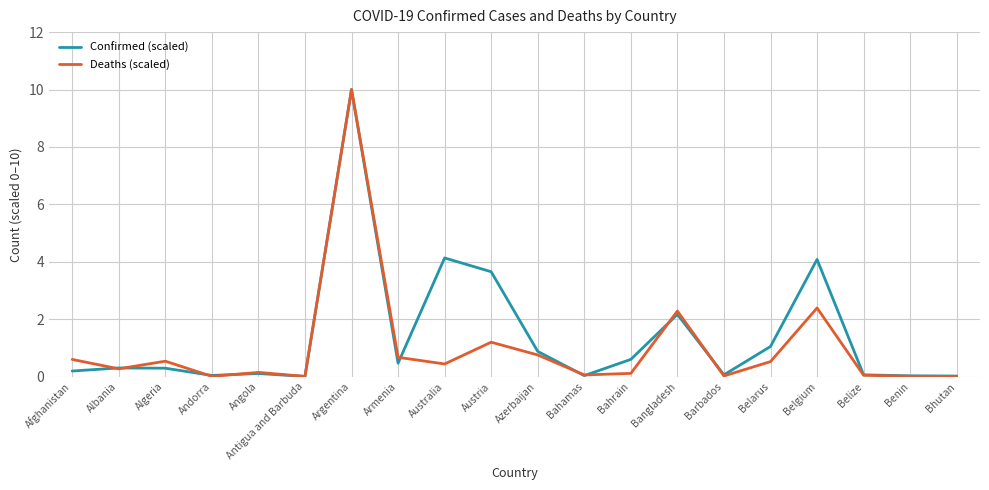

In Deaths (scaled), how many points are lower than both neighbors (excluding endpoints)?

6